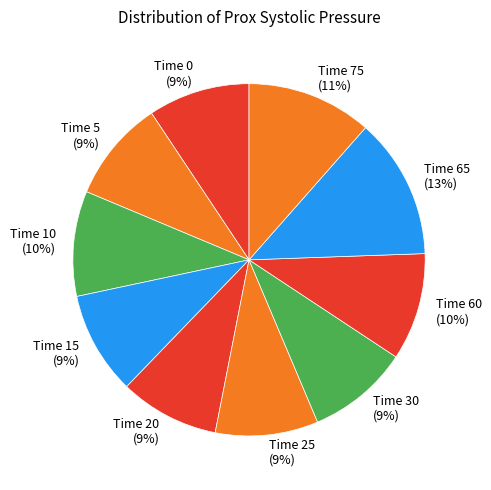

Which category has the biggest portion of the pie?

Time 65